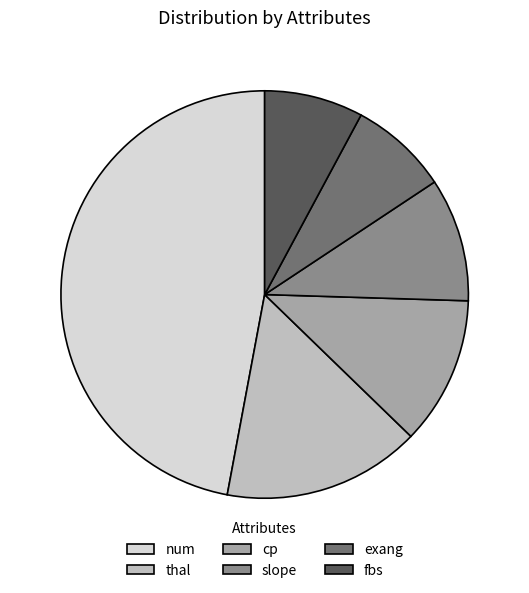

Which slice is the largest?

num